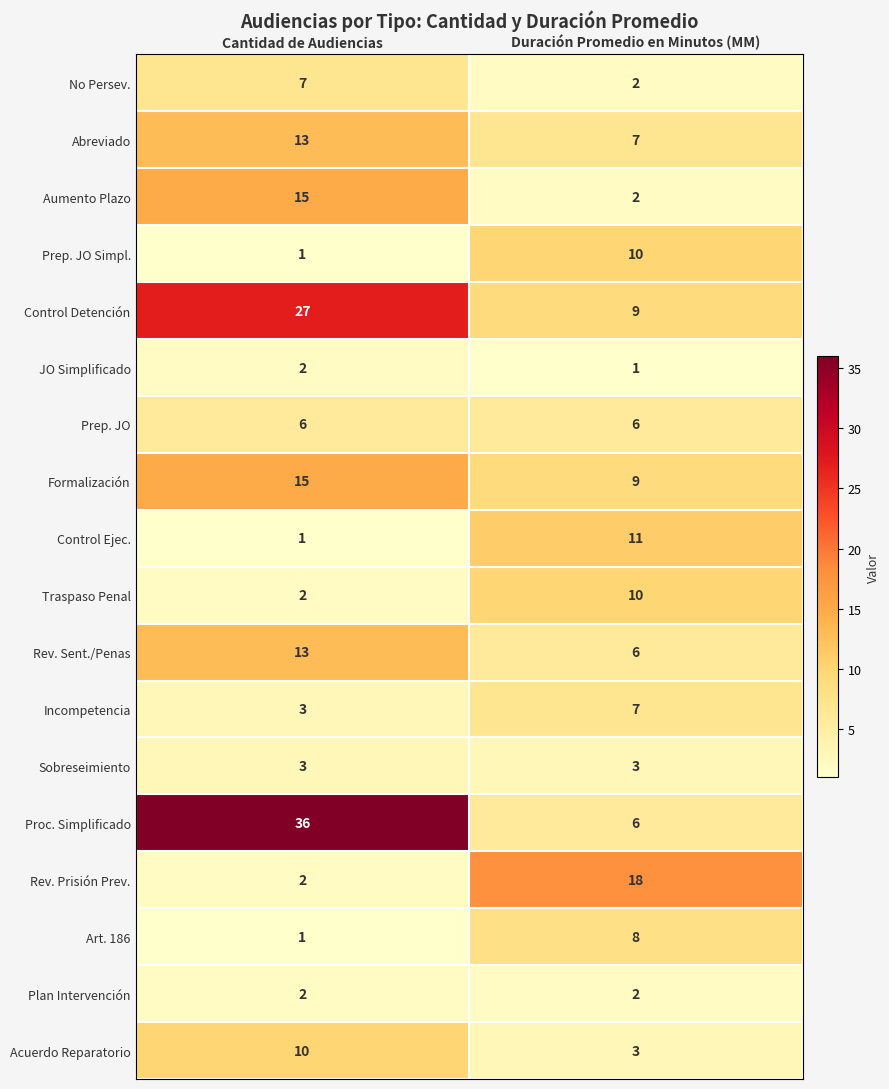

Rank the categories by Formalización value from lowest to highest.

Duración Promedio en Minutos (MM), Cantidad de Audiencias